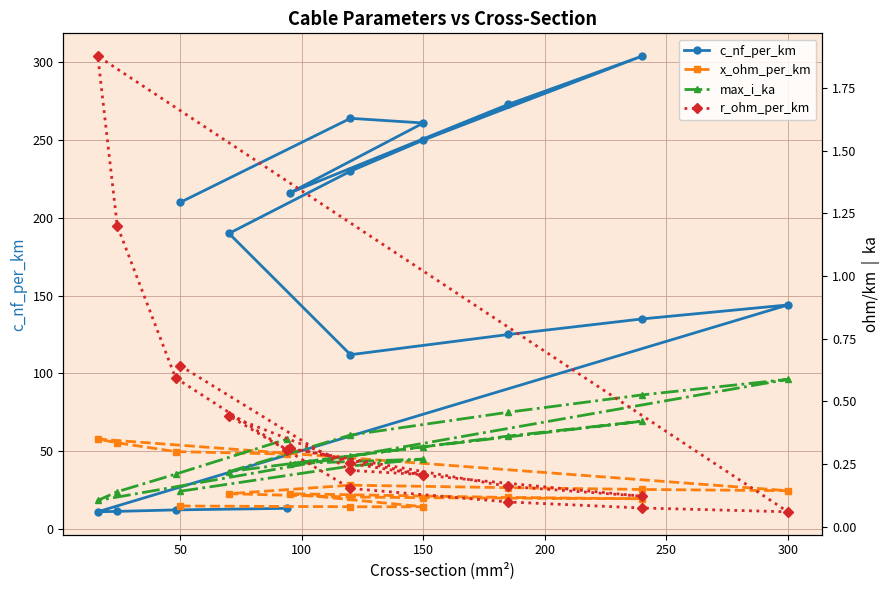

What is the average value of the x_ohm_per_km series?

0.2